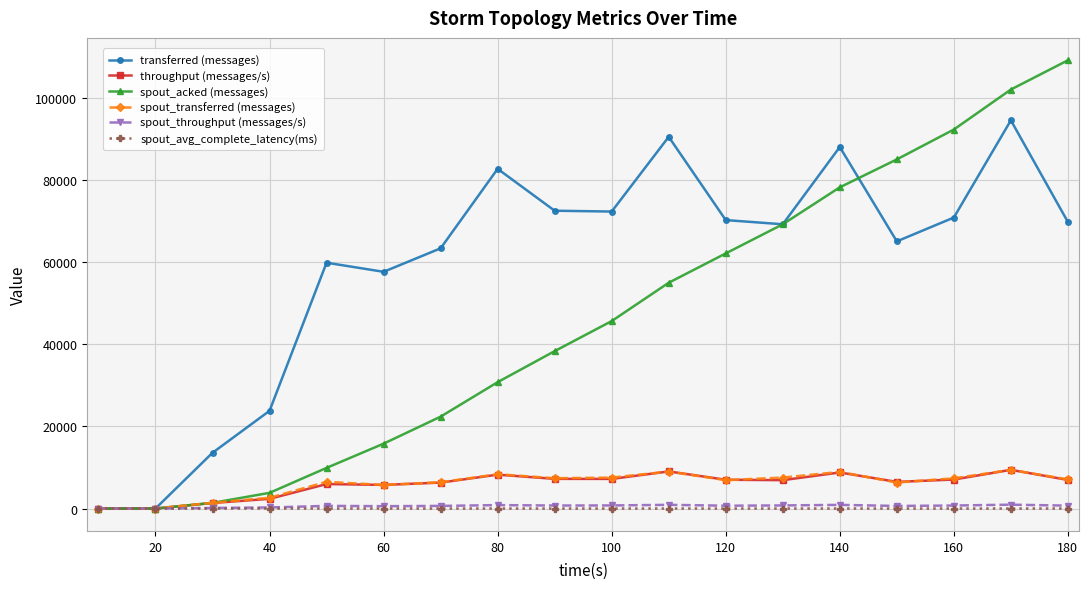

What is the value of the throughput (messages/s) point at the 15th from the left?

6487.0